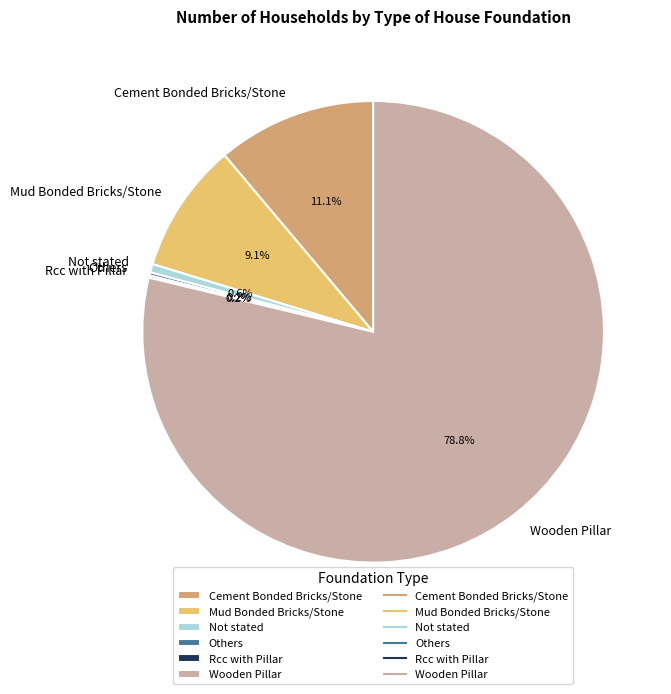

What is the ratio of the value at Cement Bonded Bricks/Stone to the value at Mud Bonded Bricks/Stone?

1.2